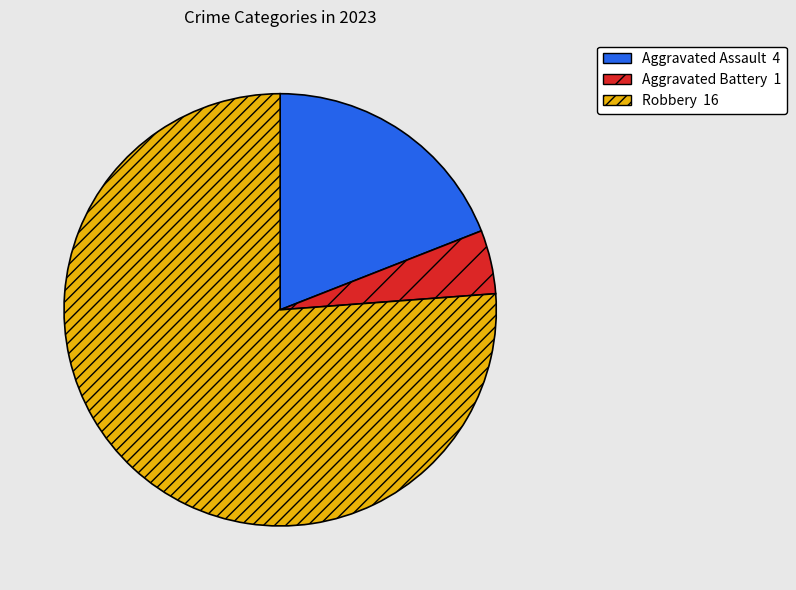

Is there any slice that represents more than half of the pie?

Yes